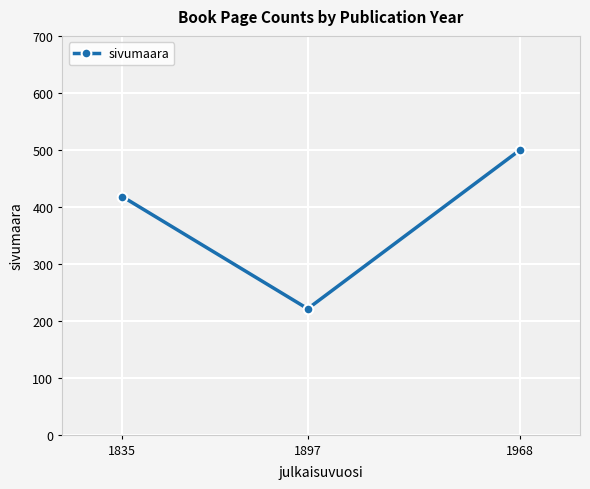

Reading right to left, transcribe all the data shown in this chart.

500	221	418